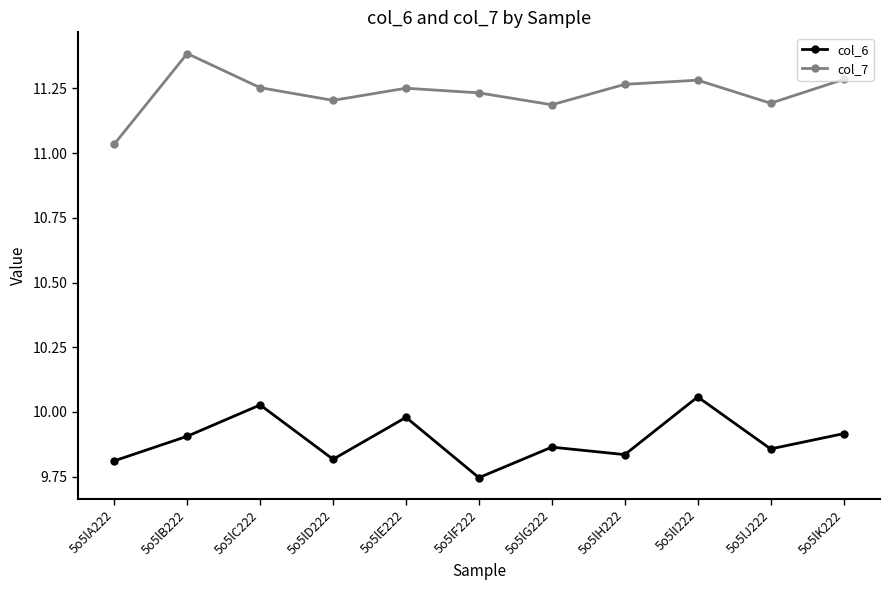

Where is the first local minimum for col_7?

5o5lD222